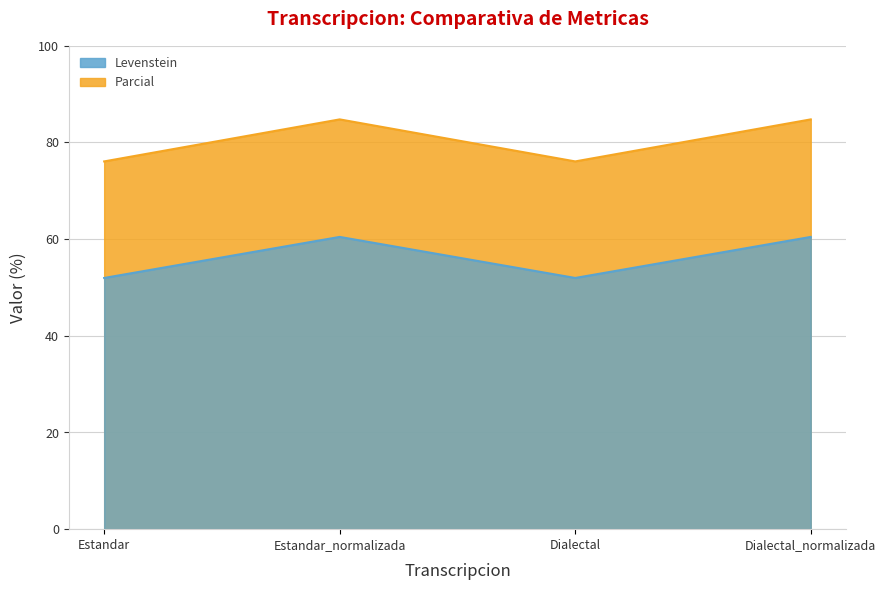

What is the sum of all Parcial values?

224.9